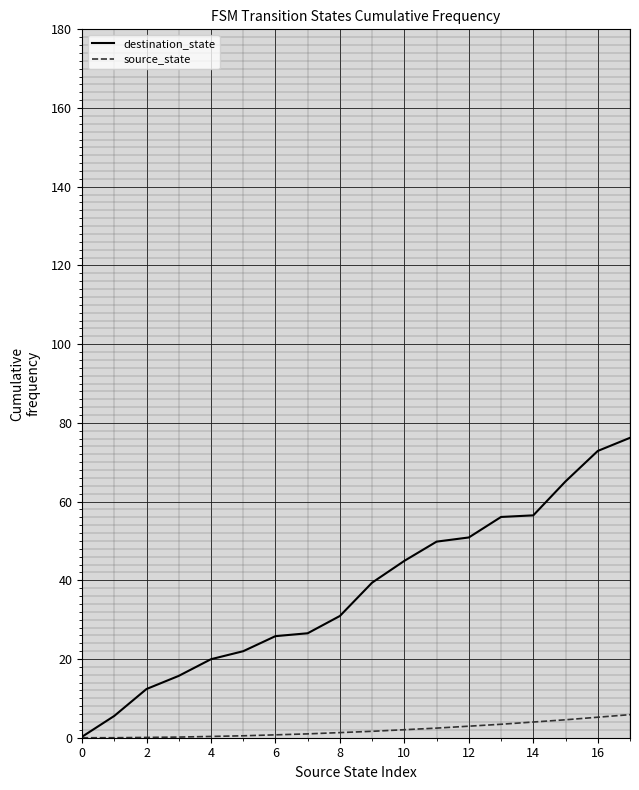

List the series in order of their overall mean, lowest first.

source_state, destination_state